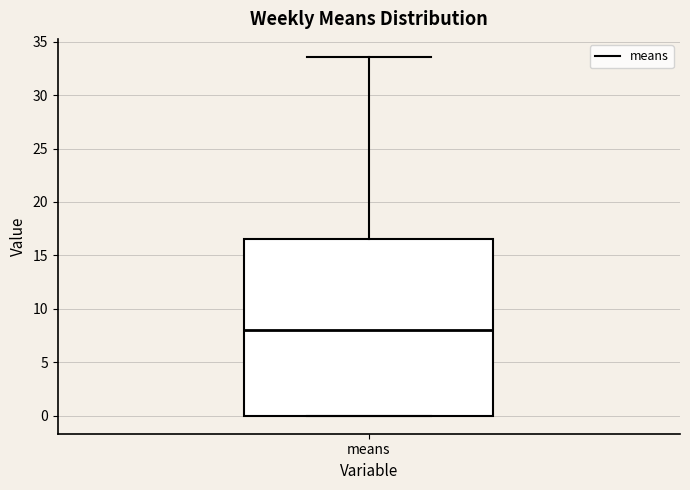

Transcribe this box plot: give where the median line is, the range the box spans, and where the two whiskers end, as read against the y-axis. The values are not printed on the chart, so give them approximately, as read against the axis.

median 8.0, box 0.0 to 16.5, whiskers 0.0 to 33.5